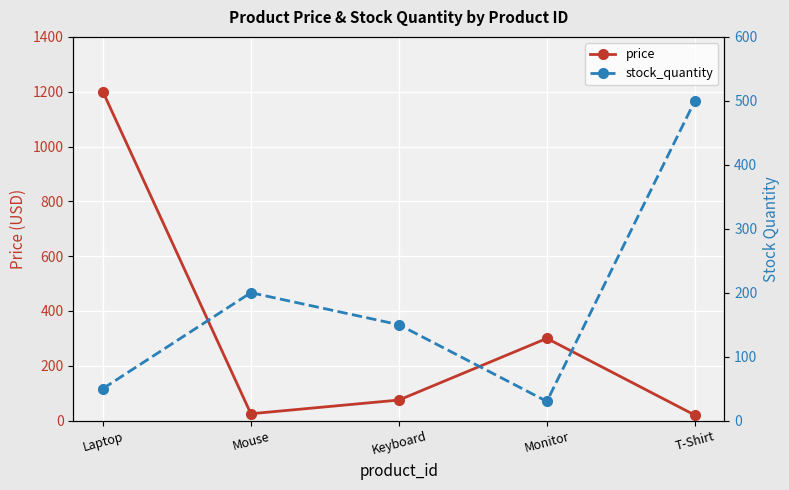

Rank the series by their maximum value, from lowest to highest.

stock_quantity, price